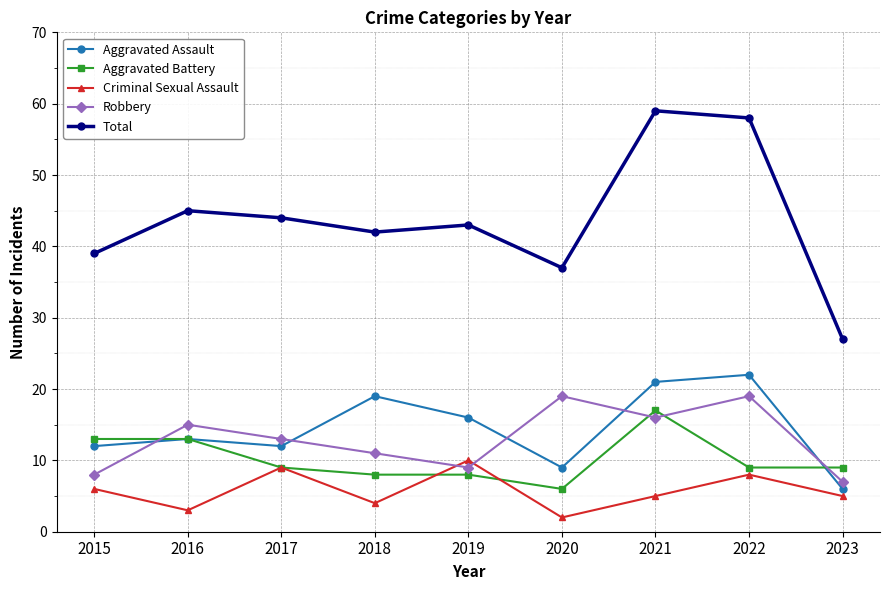

Where does the Aggravated Battery series first go above 9?

2015